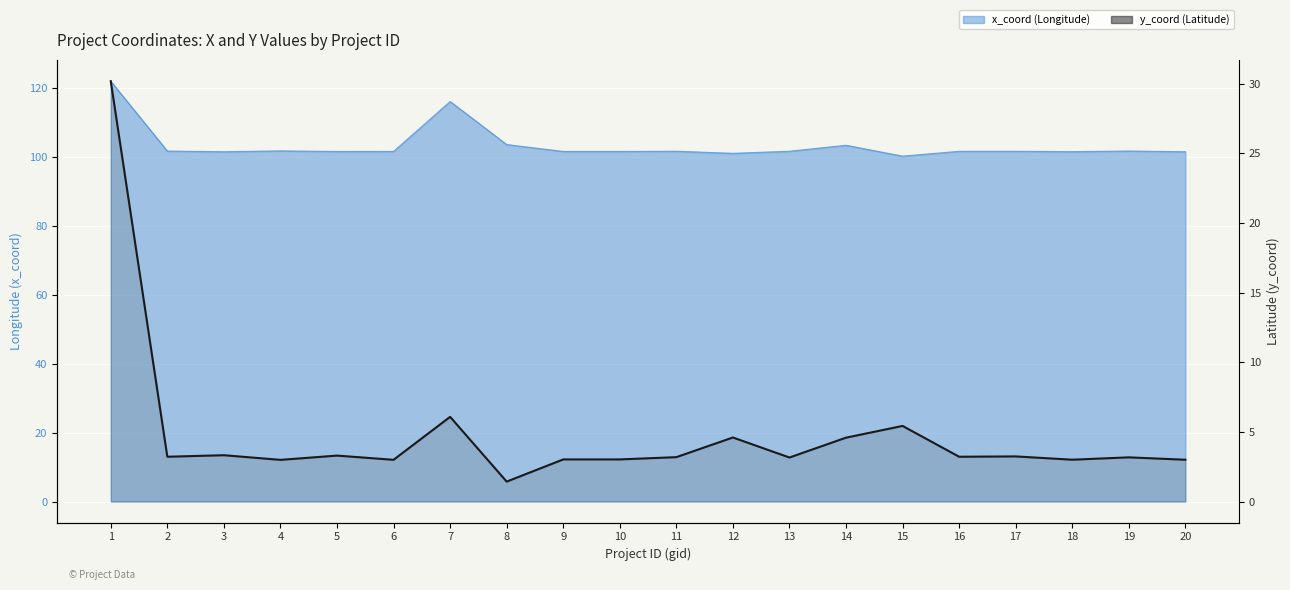

Approximately how many times larger is the value at 11 compared to 19?

1.0